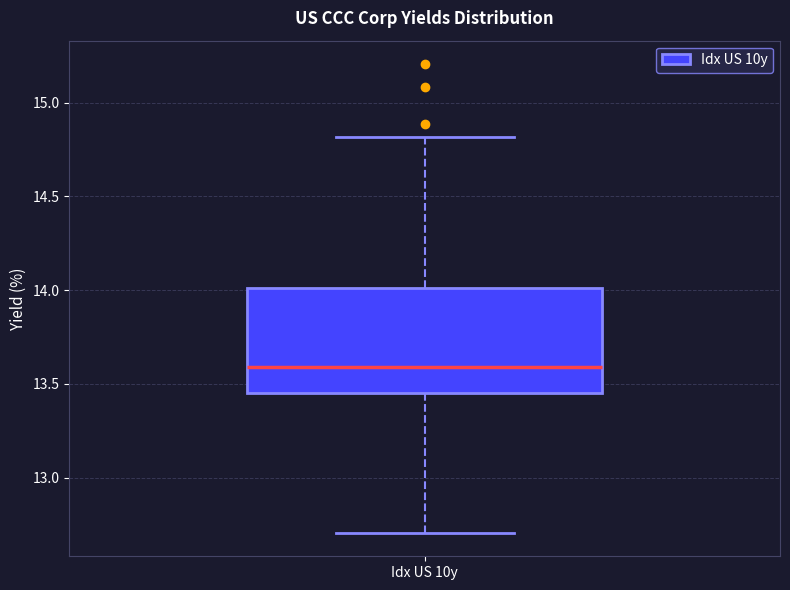

Read this box plot against the y-axis: the position of the median line, the range covered by the box, and the ends of both whiskers. The values are not printed on the chart, so give them approximately, as read against the axis.

median 13.60, box 13.45 to 14.00, whiskers 12.70 to 14.80